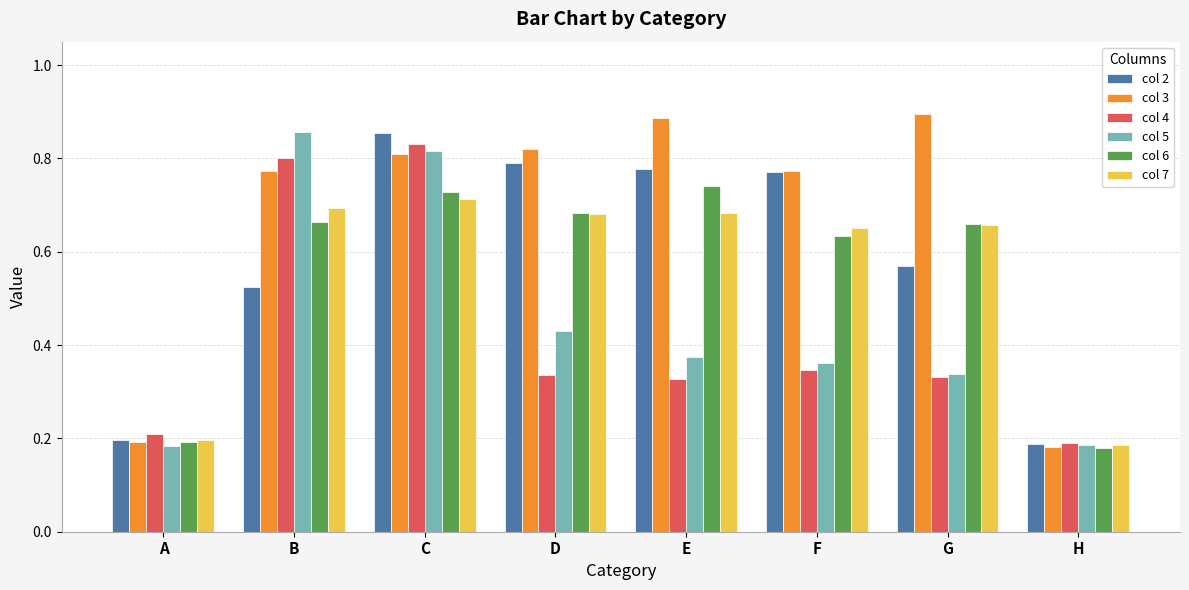

At which category is the sum across all series the highest?

C